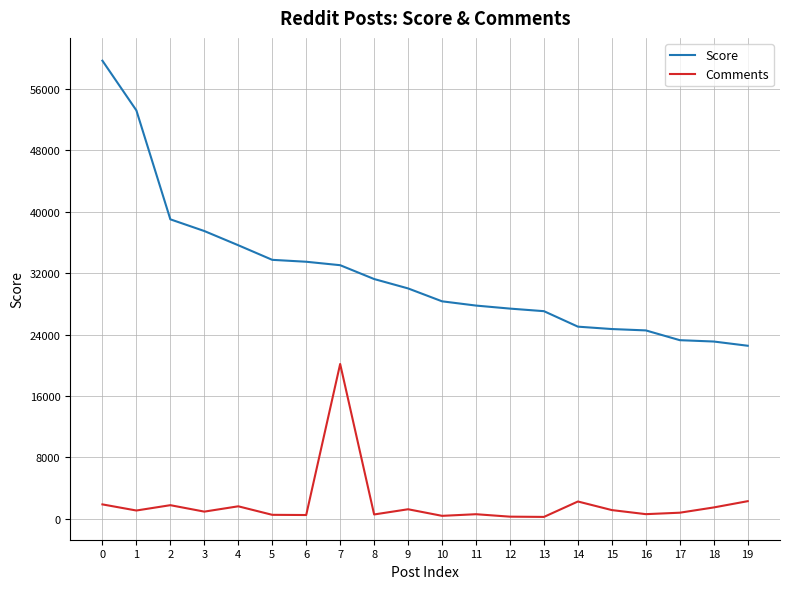

True or false: Comments and Score cross at least once.

False